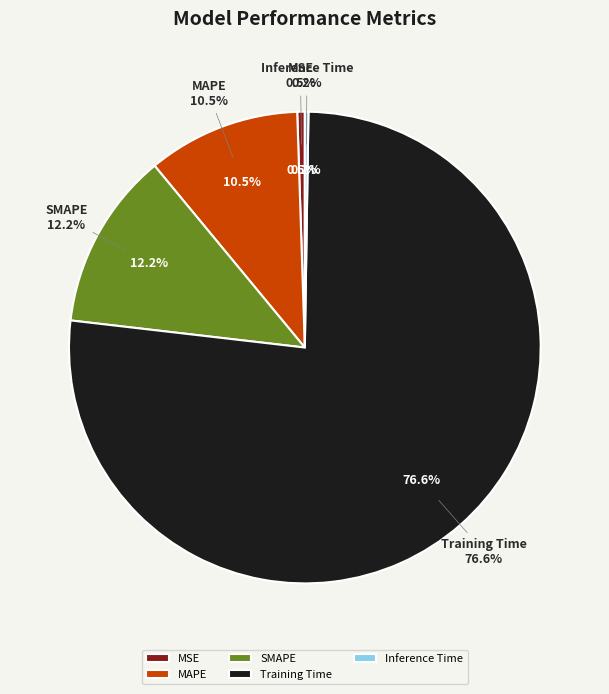

Count the number of slices in the pie.

5